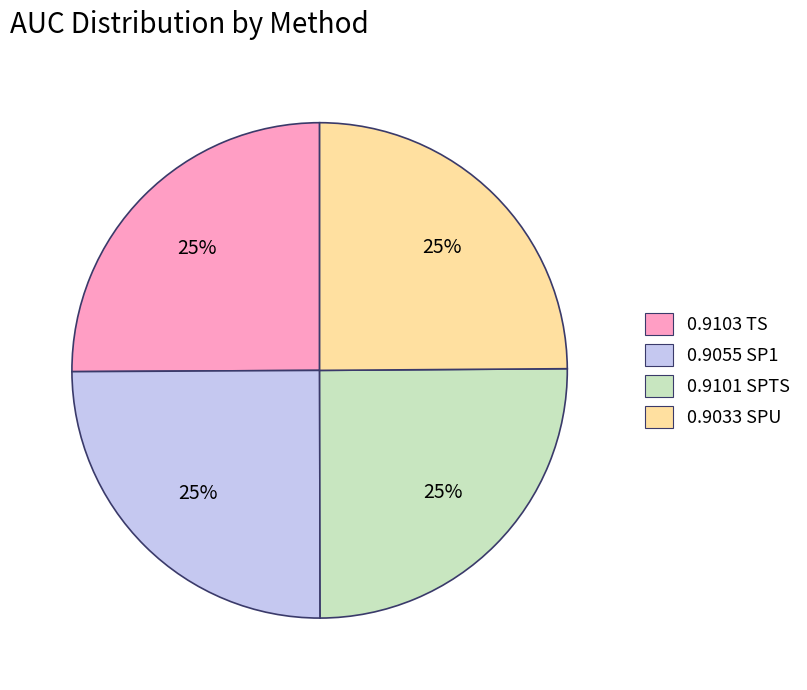

To the nearest percent, what is the average slice percentage?

25%